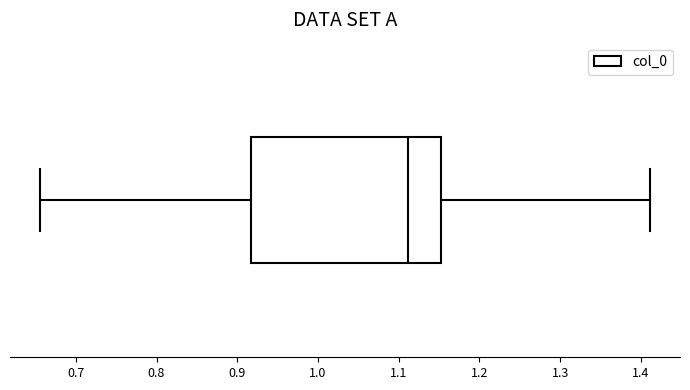

Read this box plot against the x-axis: the position of the median line, the range covered by the box, and the ends of both whiskers. The values are not printed on the chart, so give them approximately, as read against the axis.

median 1.11, box 0.92 to 1.15, whiskers 0.66 to 1.41